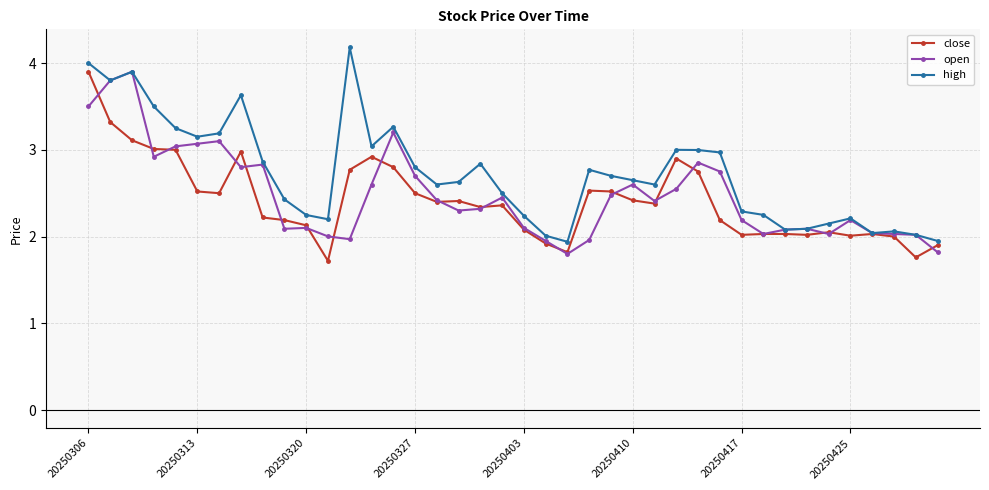

What is the maximum value for open?

3.9